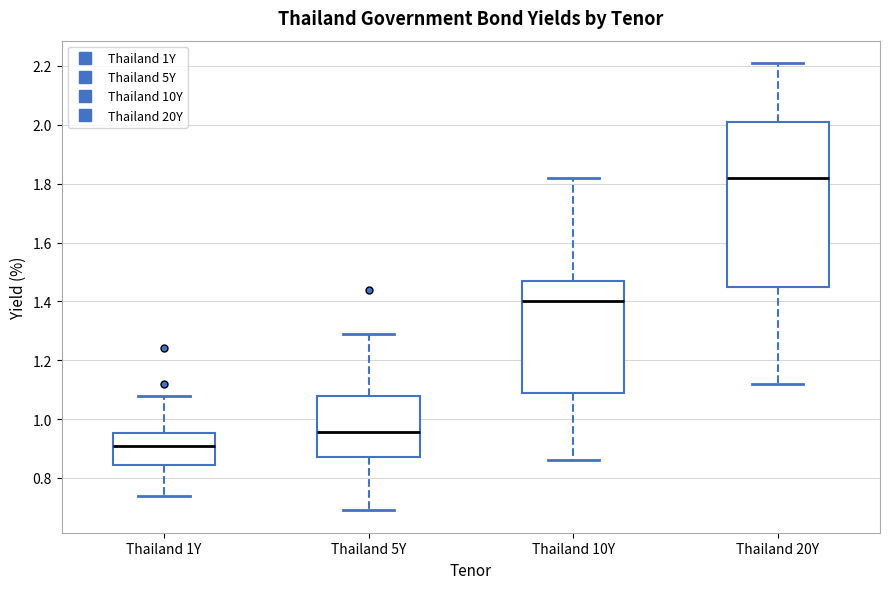

Reading left to right, transcribe this box plot: for each box, give where its median line is, the range the box spans, and where its two whiskers end, as read against the y-axis. The values are not printed on the chart, so give them approximately, as read against the axis.

Thailand 1Y: median 0.92, box 0.84 to 0.96, whiskers 0.74 to 1.08
Thailand 5Y: median 0.96, box 0.88 to 1.08, whiskers 0.70 to 1.30
Thailand 10Y: median 1.40, box 1.08 to 1.48, whiskers 0.86 to 1.82
Thailand 20Y: median 1.82, box 1.46 to 2.02, whiskers 1.12 to 2.22